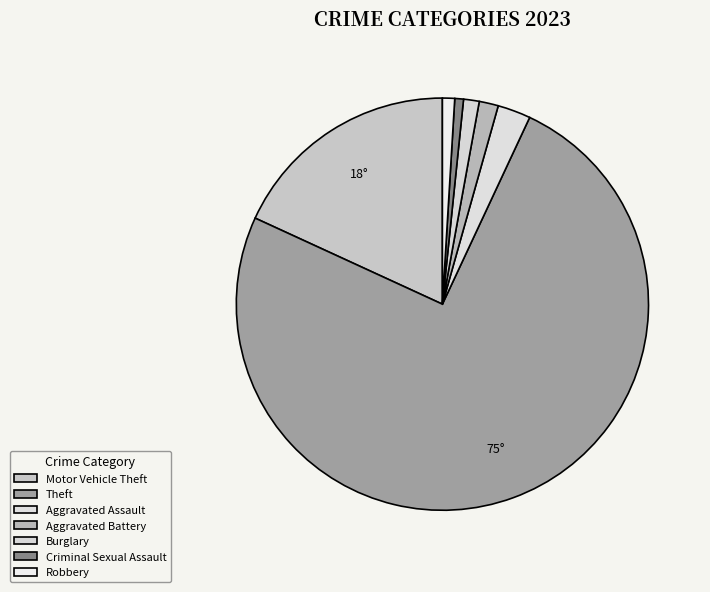

Which has a higher value, Robbery or Burglary?

Burglary